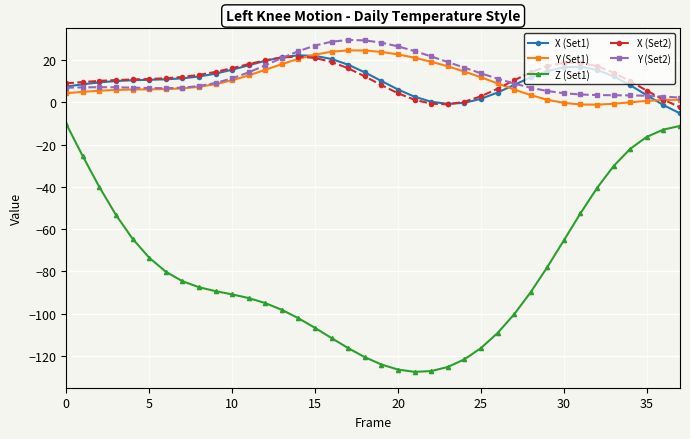

What is the minimum value shown in the chart?

-127.5